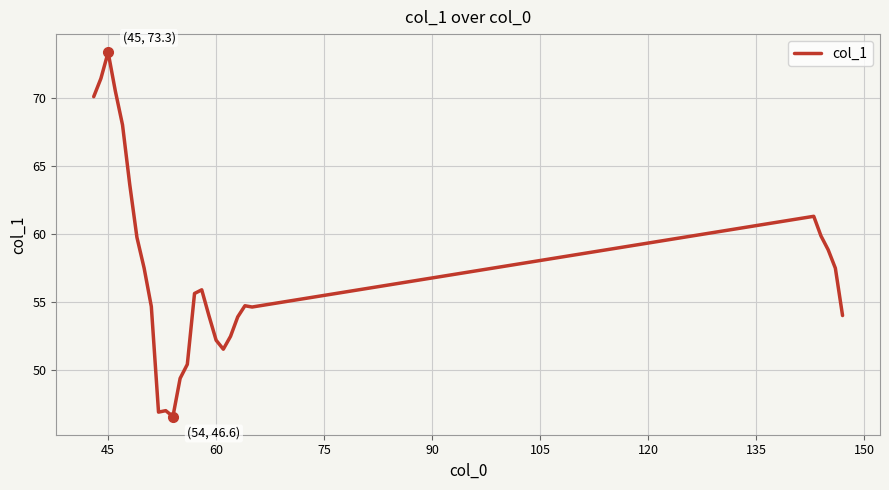

What is the smallest value displayed?

46.6